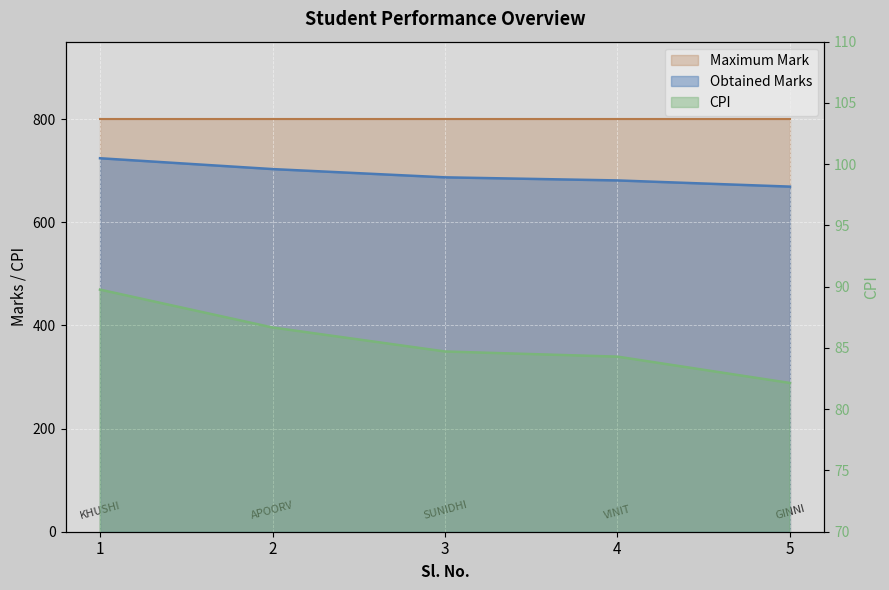

True or false: Obtained Marks has more than 1 points higher than both neighbors.

False